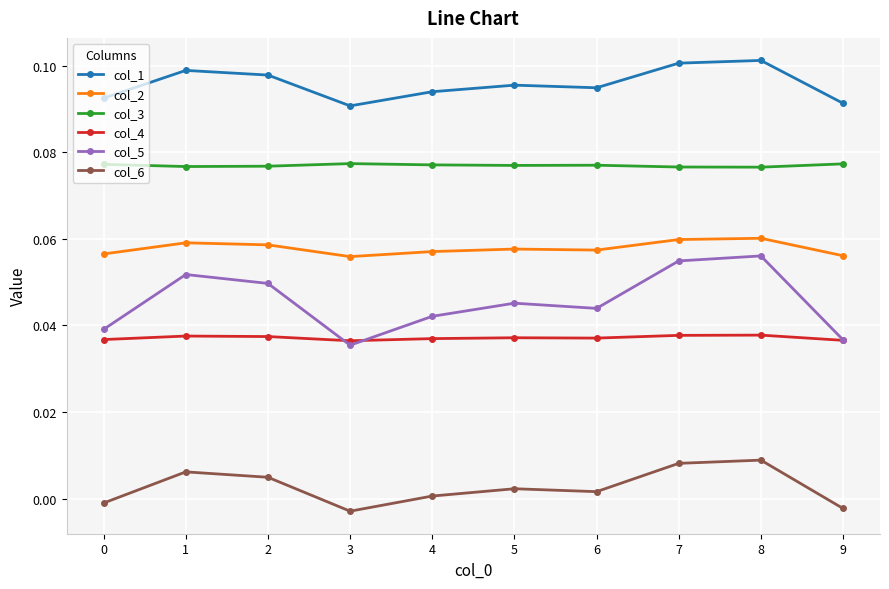

Which series has the widest spread of values?

col_5